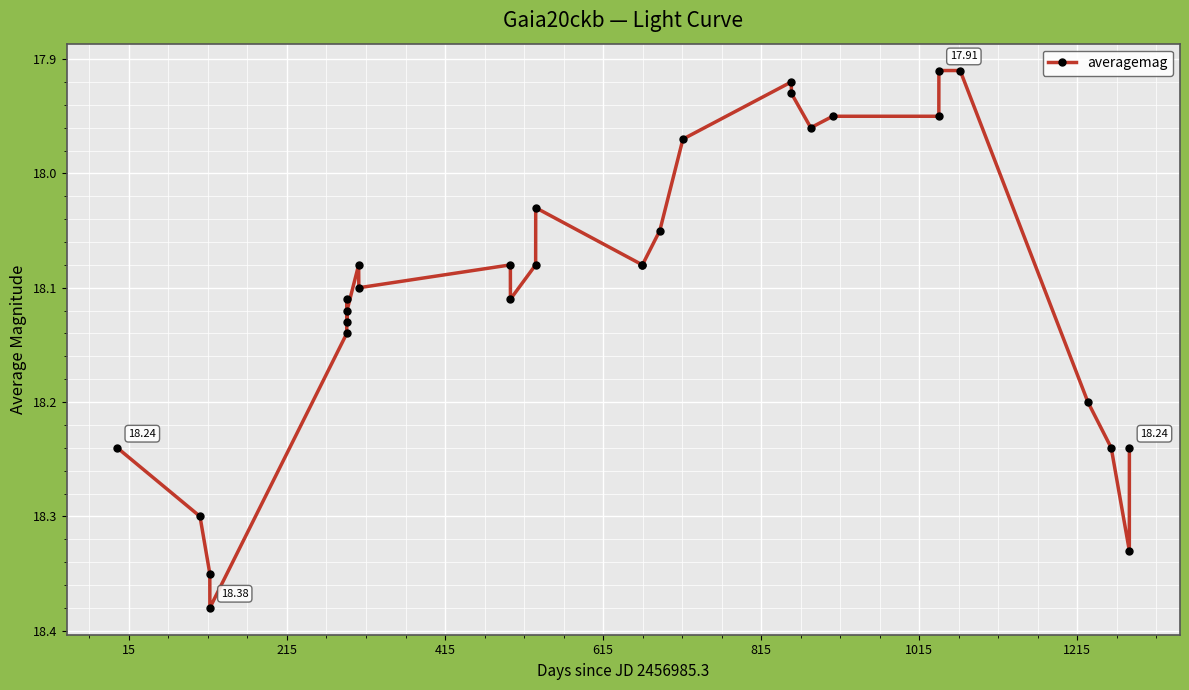

How many values exceed 18?

21